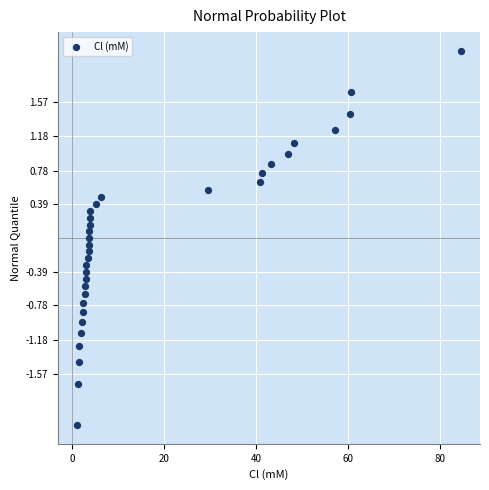

What is the range of Y values (max minus min)?

4.3